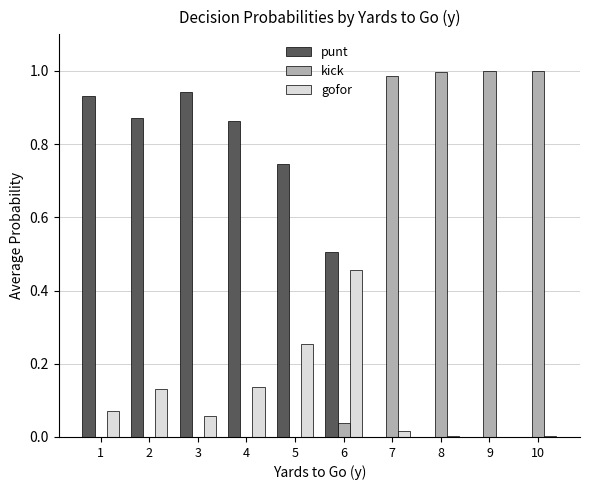

The value of punt at 6 is 0.5. True or false?

True